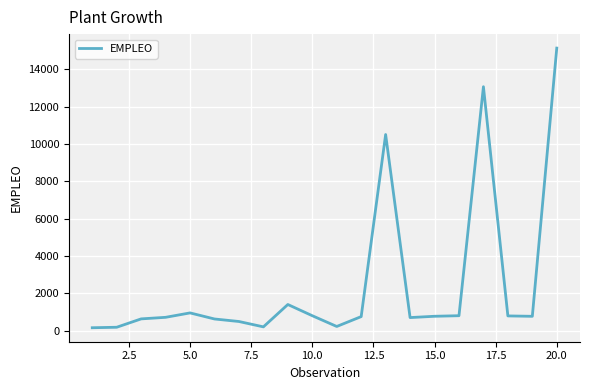

What is the difference between the maximum and minimum values?

14971